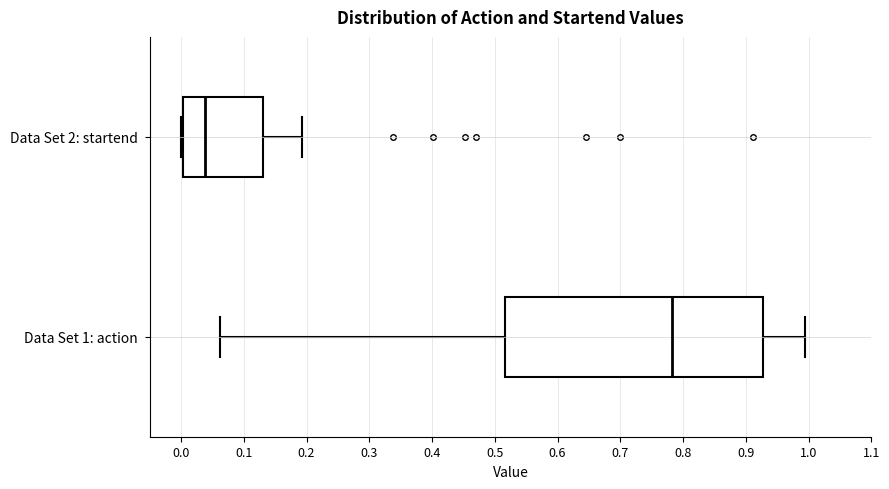

Where does the median line of the box for Data Set 2: startend sit on the x-axis? The values are not printed on the chart, so give them approximately, as read against the axis.

0.04